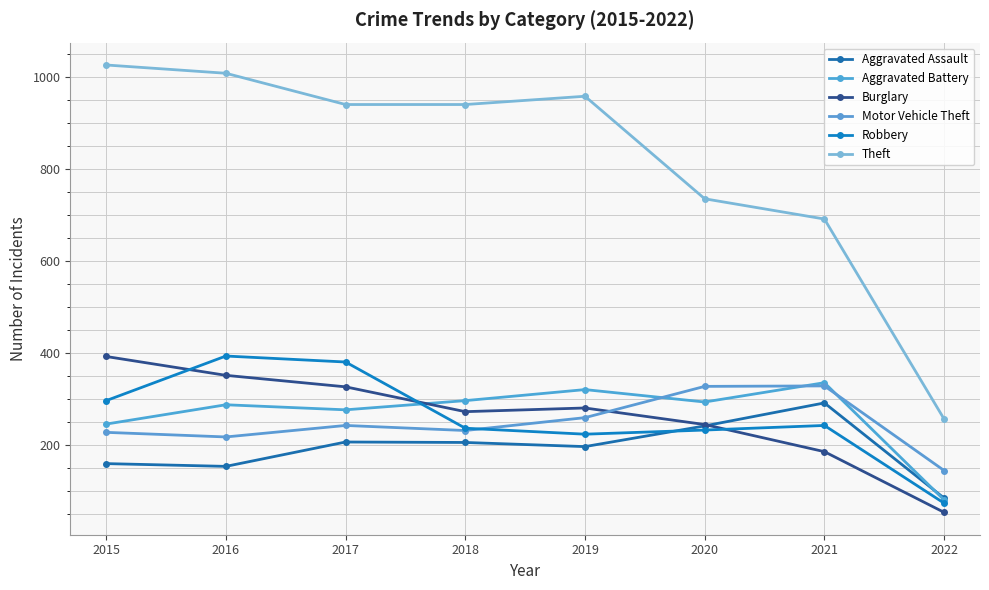

What is the sum of all Burglary values?

2111